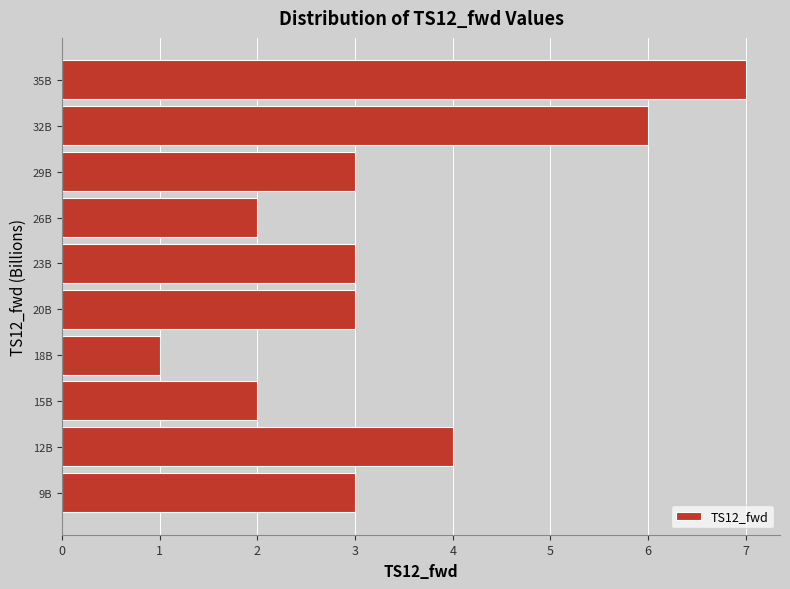

Reading bottom to top, list all the values displayed in this chart.

9B=3	12B=4	15B=2	18B=1	20B=3	23B=3	26B=2	29B=3	32B=6	35B=7